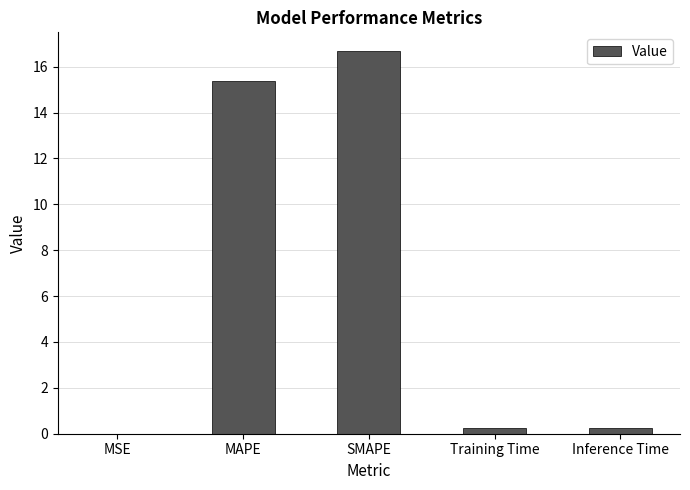

What is the sum of all values?

32.5